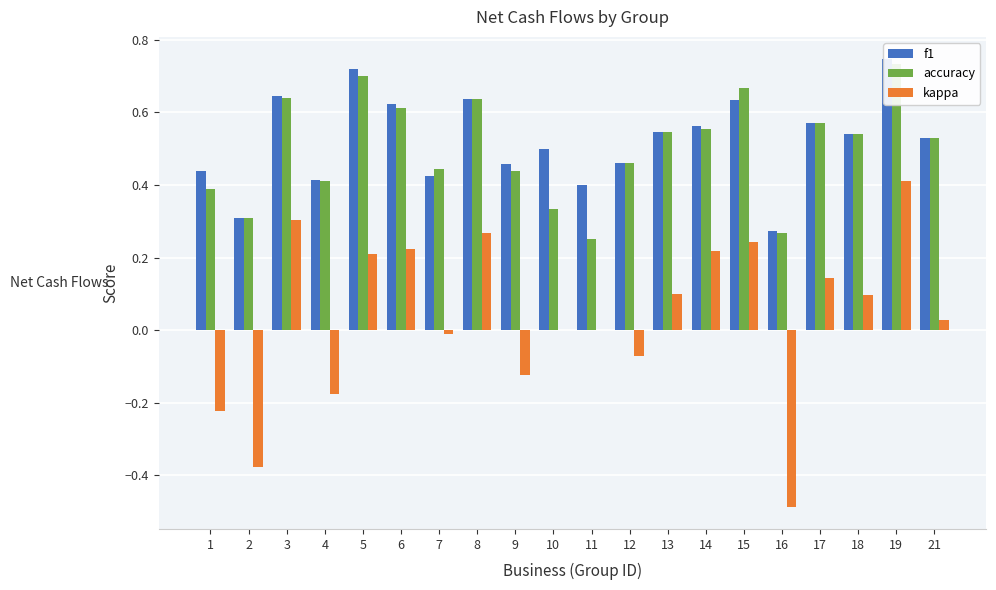

Which series has the widest spread of values?

kappa